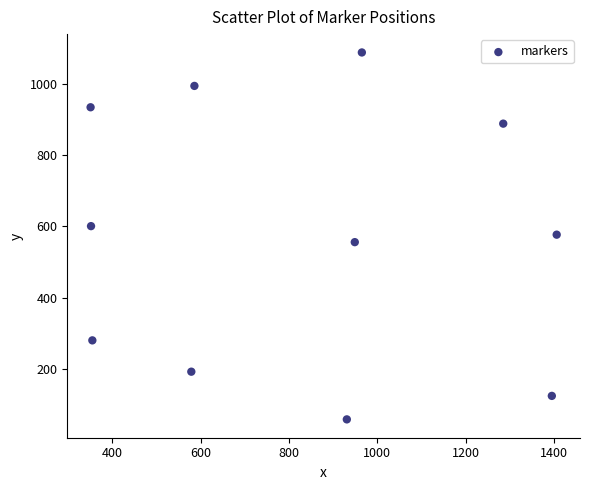

What is the range of X values (max minus min)?

1055